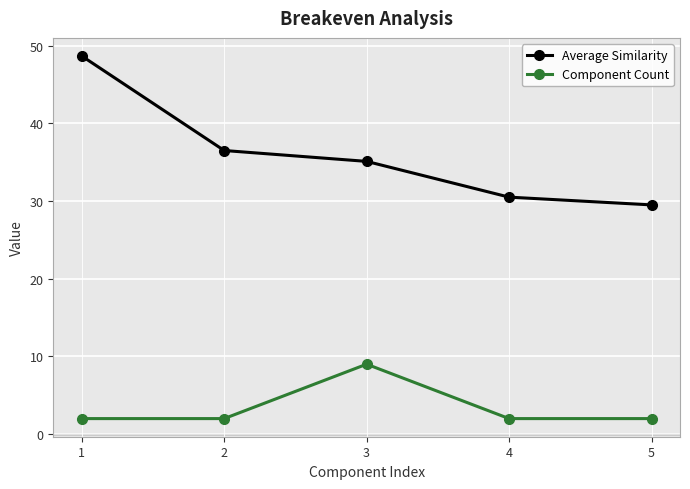

Where is the first local maximum for Component Count?

3